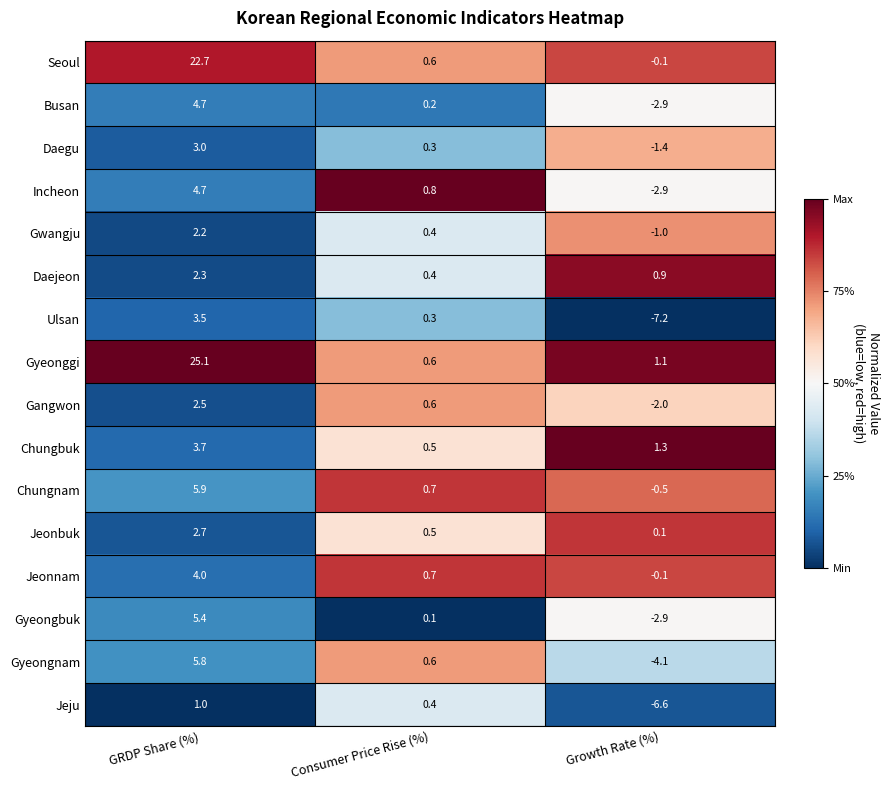

Which series has the widest spread of values?

Gyeonggi